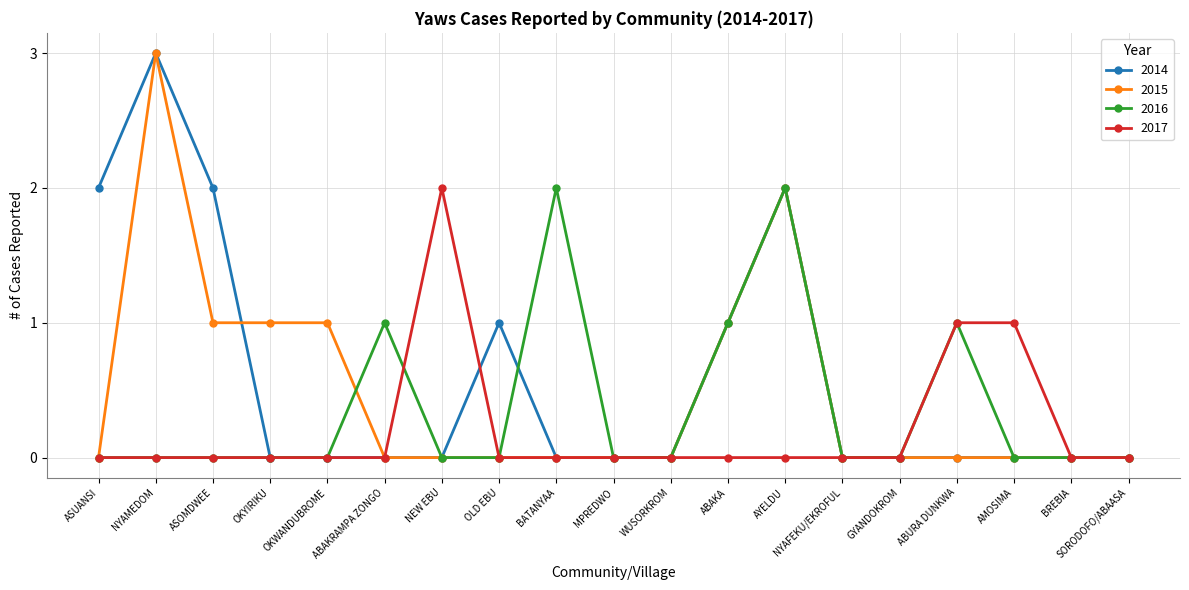

Is the value of 2014 at OLD EBU greater than the value of 2015 at ASUANSI?

Yes